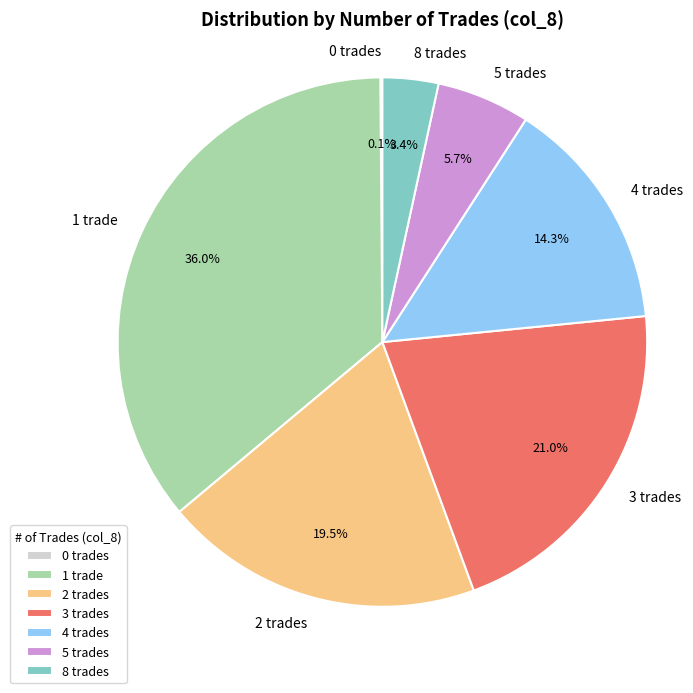

Do 8 trades and 4 trades together represent more than half of the pie?

No